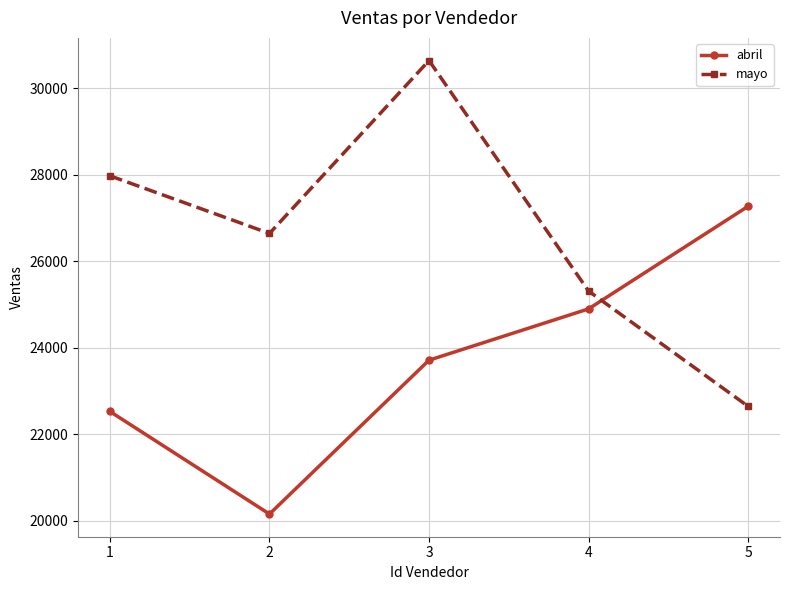

How many values in the abril series exceed 23711?

3